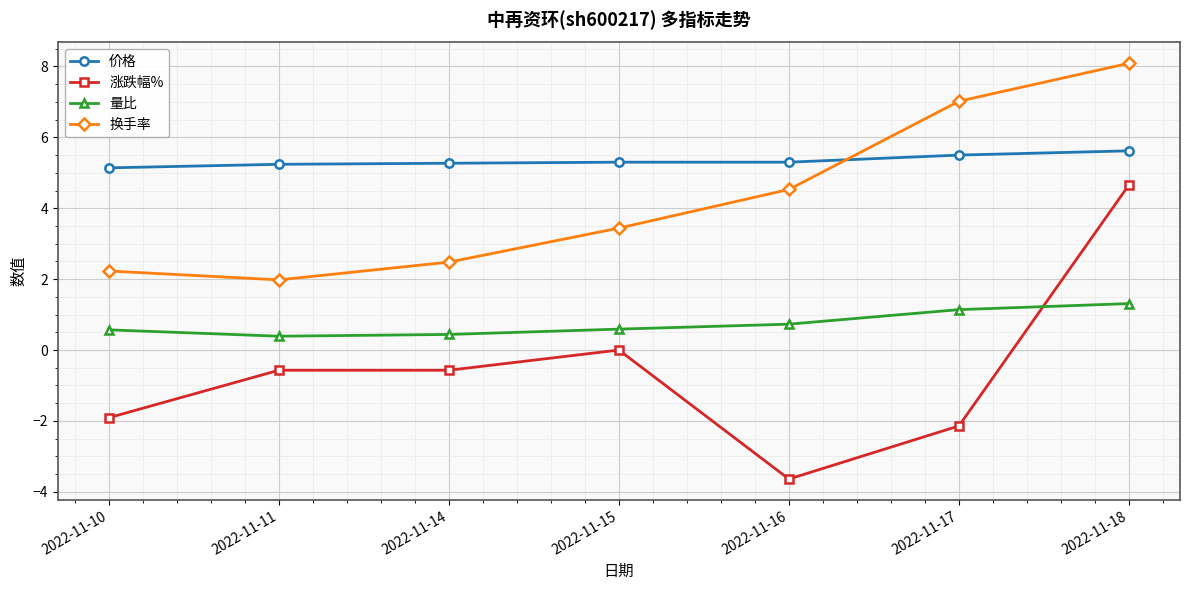

Which series has the largest range (max minus min)?

涨跌幅%